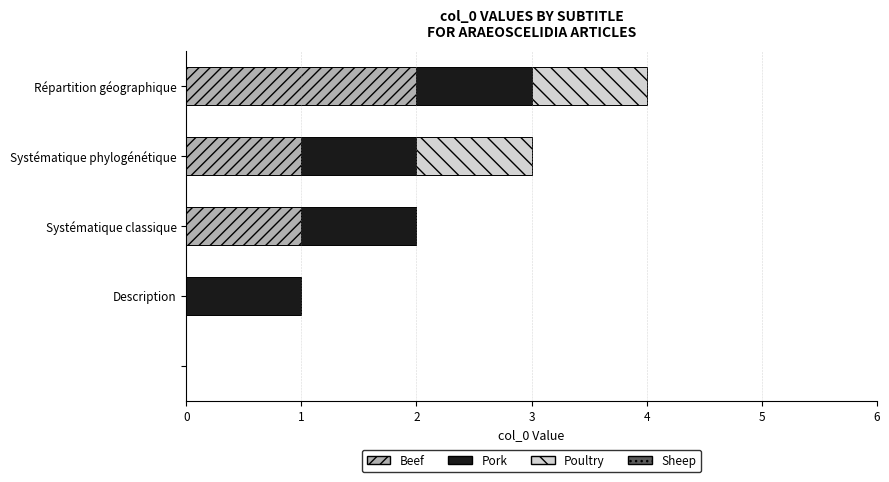

Count the number of categories in the chart.

5